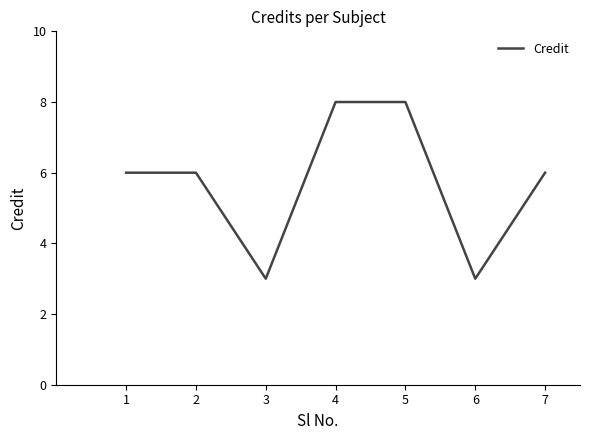

The value at 4 is 2. True or false?

False